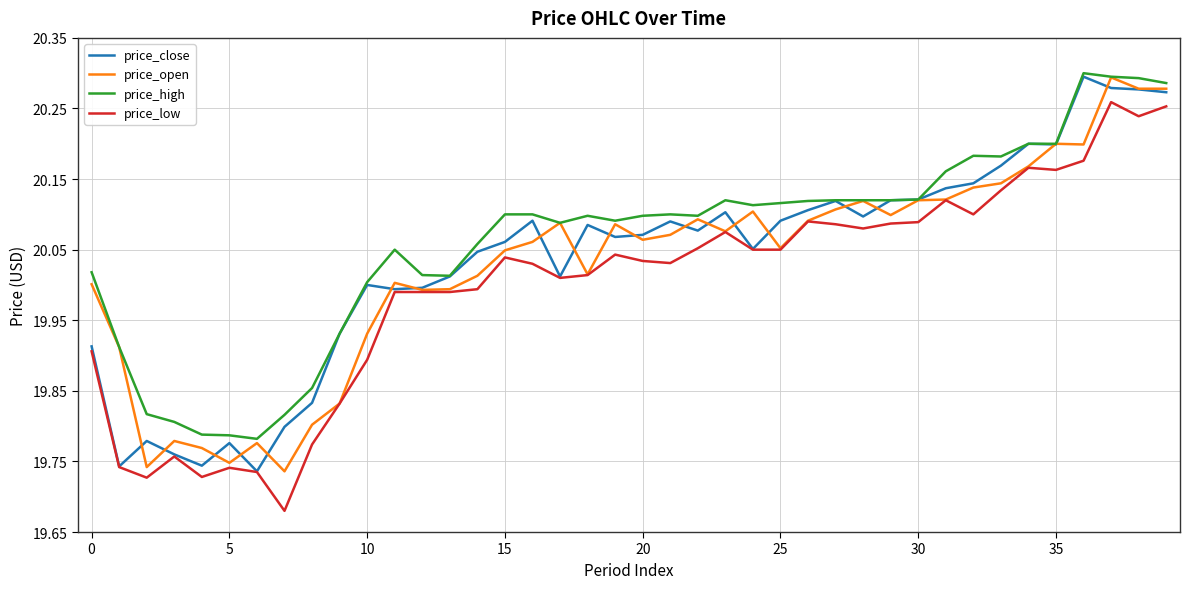

True or false: price_high and price_low intersect in this chart.

False